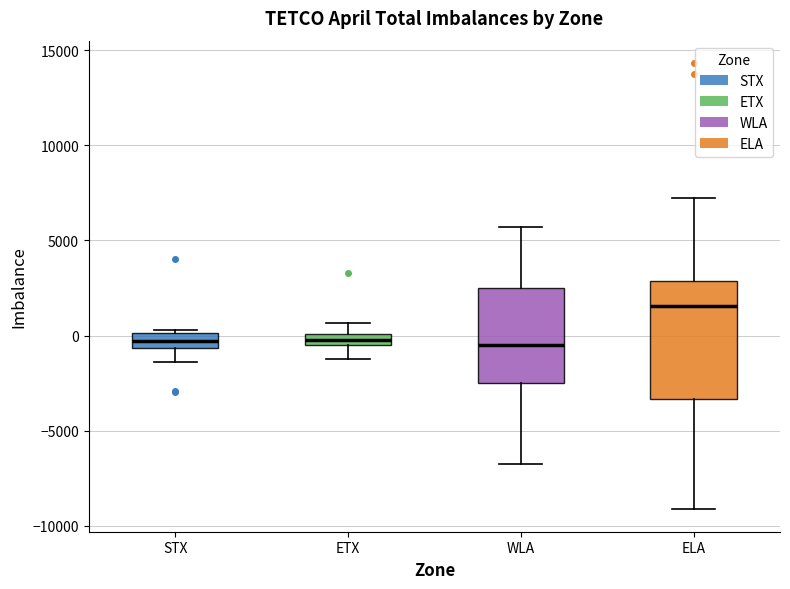

Where is the lower edge of the box for ELA on the y-axis? The values are not printed on the chart, so give them approximately, as read against the axis.

-3500